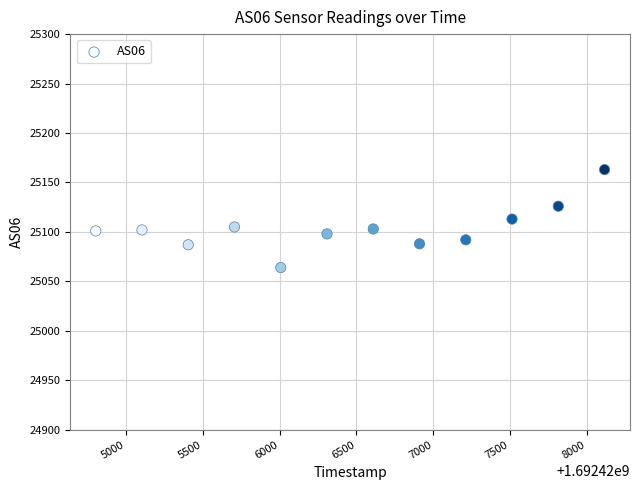

What is the average X value?

1692426460